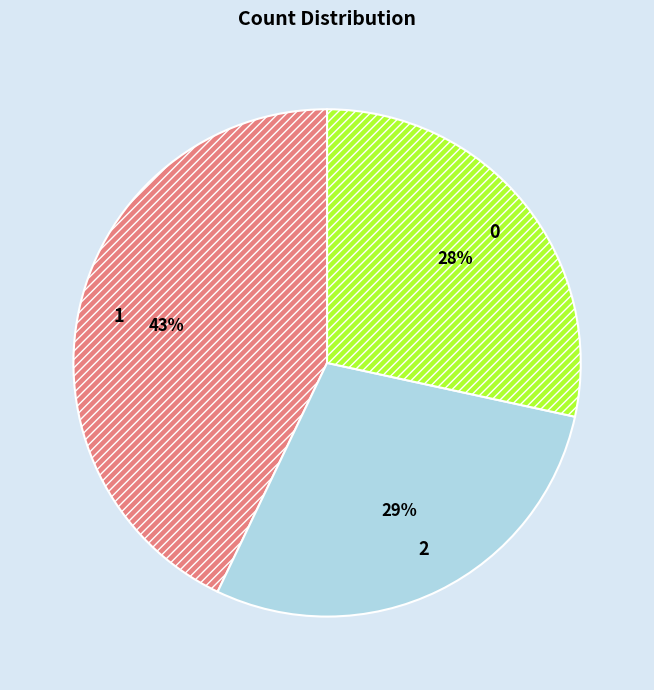

To the nearest percent, what is the combined percentage of 1 and 2?

72%